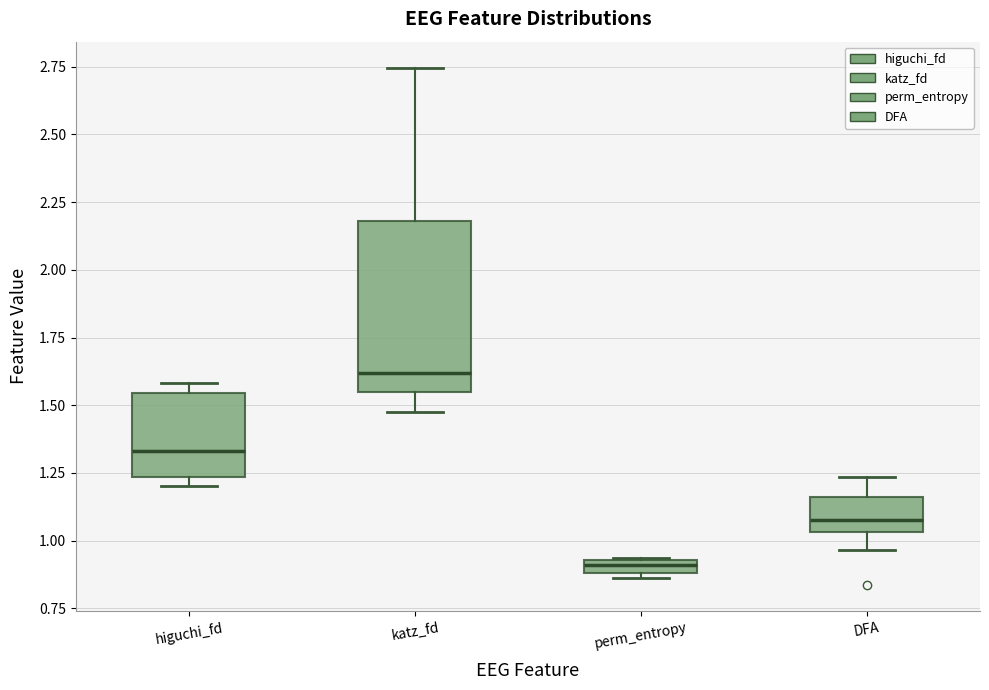

Which box's median line is the highest?

katz_fd